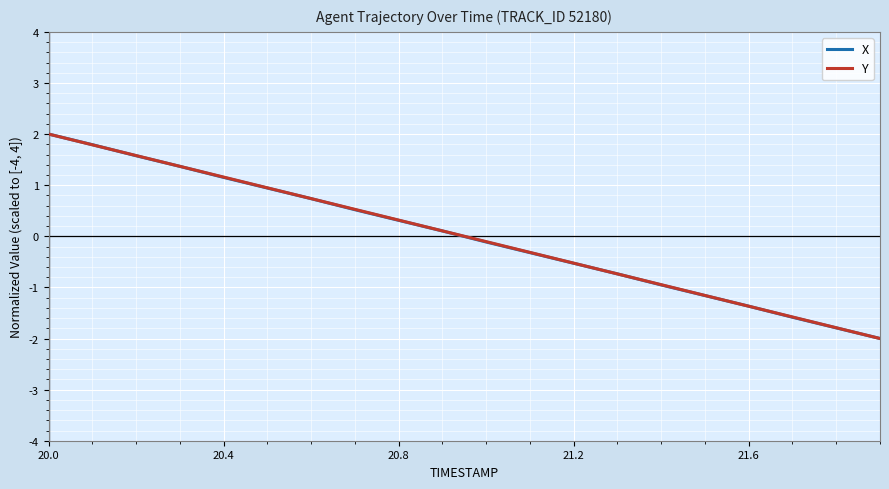

What is the minimum value shown in the chart?

-2.0